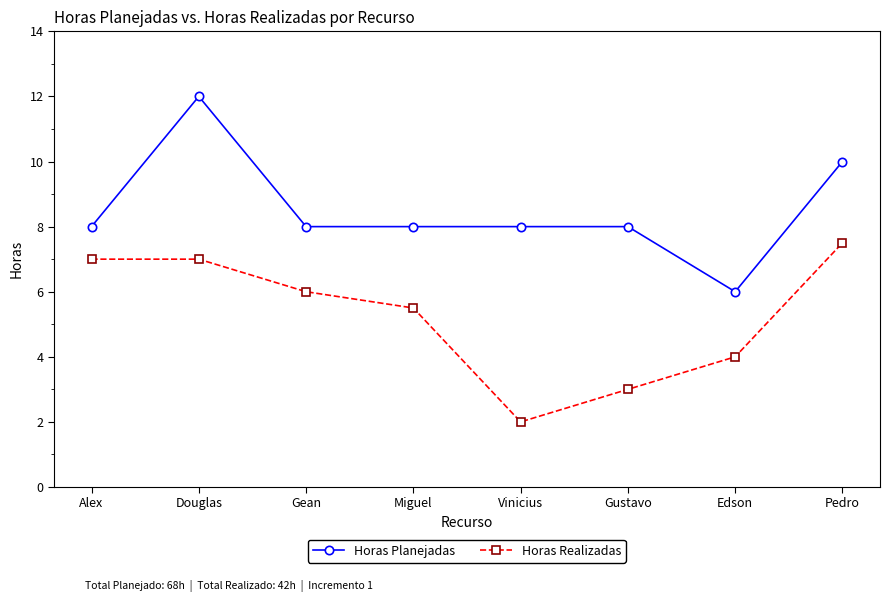

Rank the series by their average value, from highest to lowest.

Horas Planejadas, Horas Realizadas